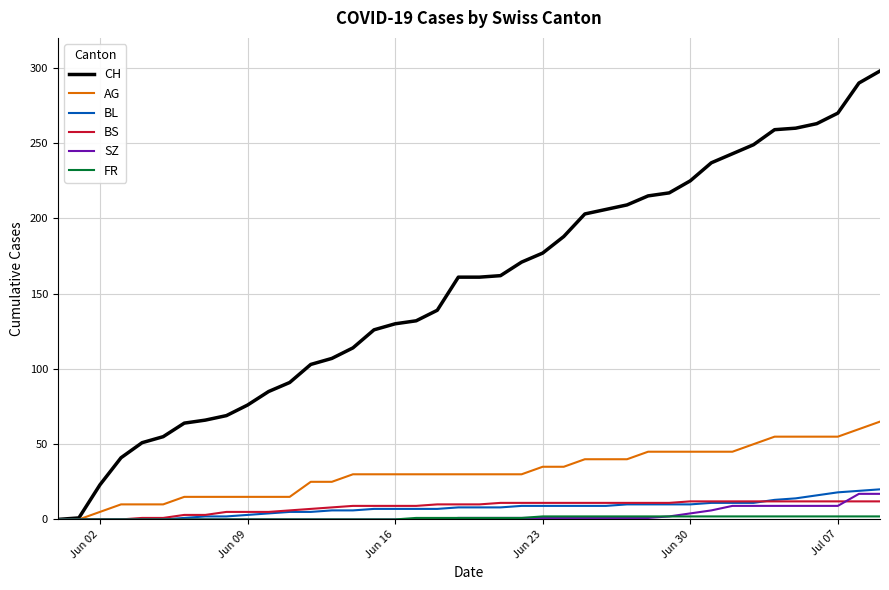

Which series has the widest spread of values?

CH